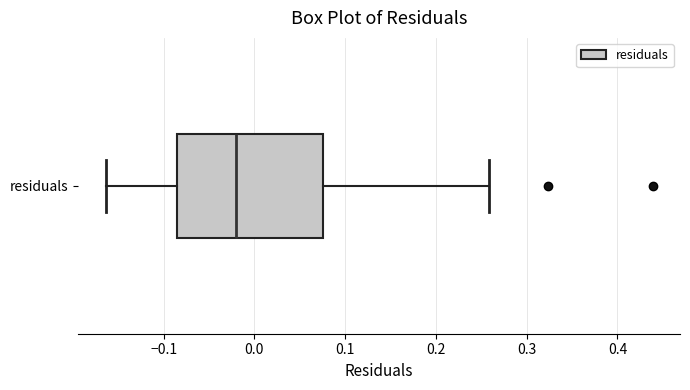

Read this box plot against the x-axis: the position of the median line, the range covered by the box, and the ends of both whiskers. The values are not printed on the chart, so give them approximately, as read against the axis.

median -0.02, box -0.08 to 0.08, whiskers -0.16 to 0.26